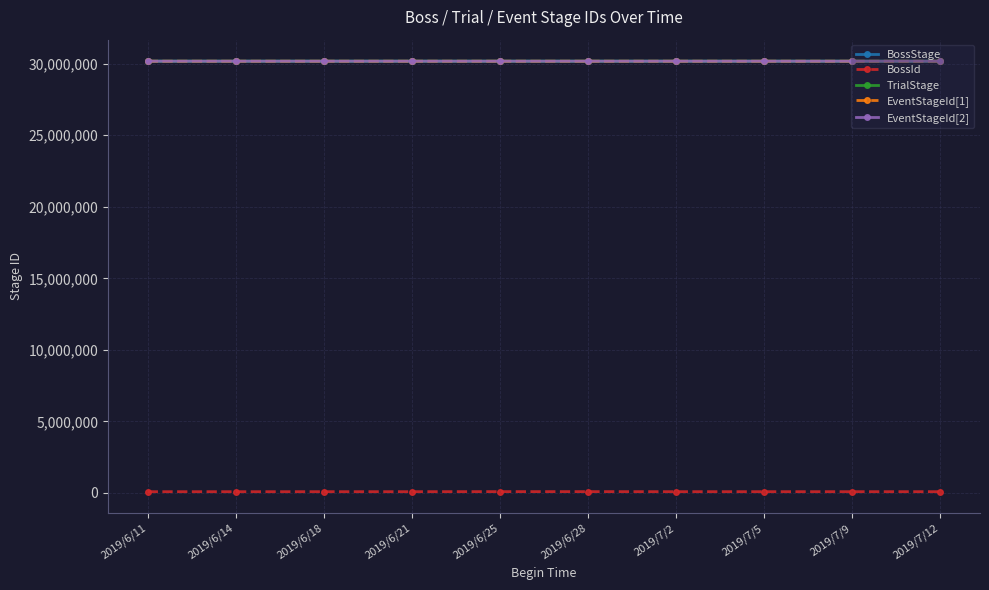

What is the sum of the EventStageId[1] values at 2019/6/11 and 2019/6/25?

60360514